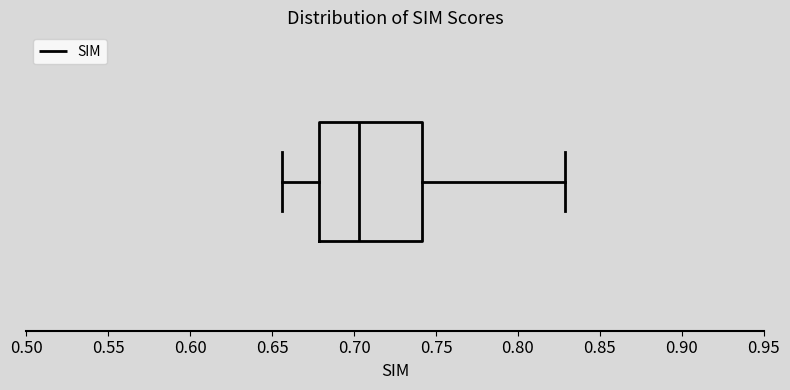

Where does the left whisker of the box end on the x-axis? The values are not printed on the chart, so give them approximately, as read against the axis.

0.655